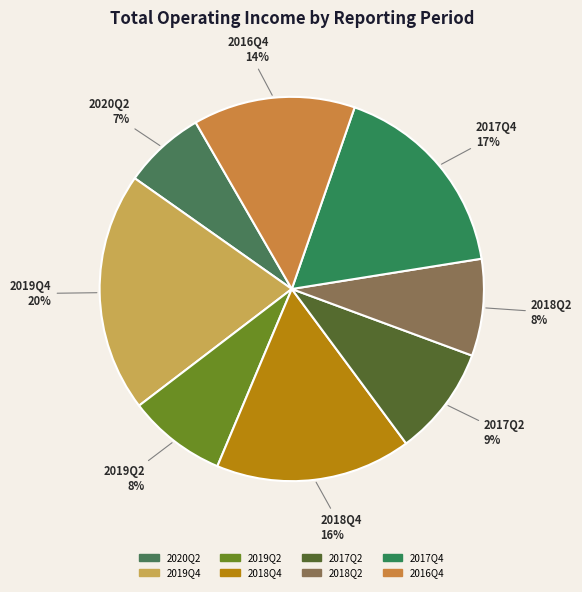

Combined, do 2016Q4 and 2019Q2 account for over 50%?

No